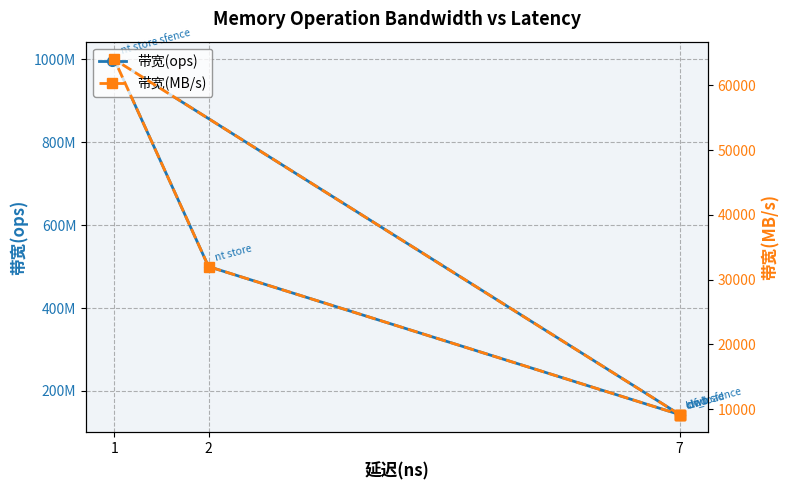

List the series in order of their overall mean, lowest first.

带宽(MB/s), 带宽(ops)